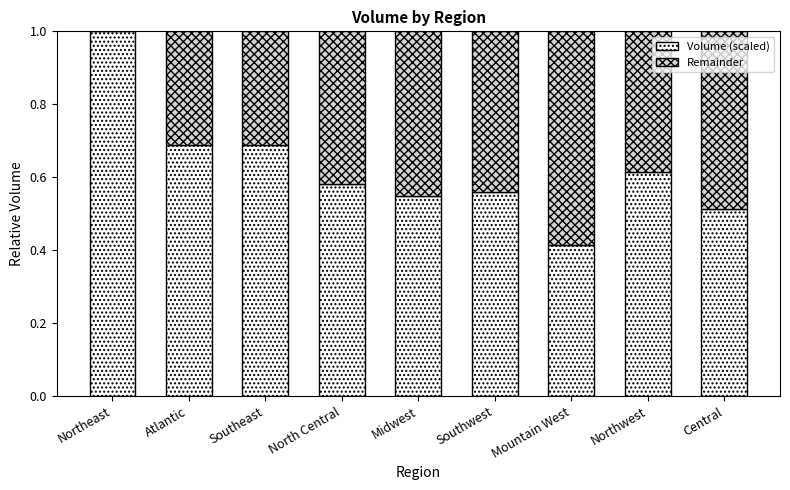

Are the bars horizontal?

No